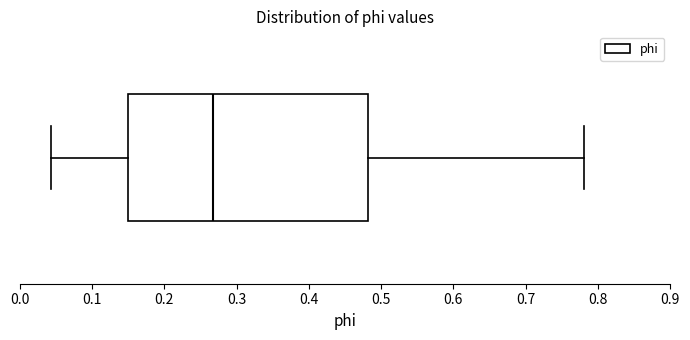

Read this box plot against the x-axis: the position of the median line, the range covered by the box, and the ends of both whiskers. The values are not printed on the chart, so give them approximately, as read against the axis.

median 0.27, box 0.15 to 0.48, whiskers 0.04 to 0.78